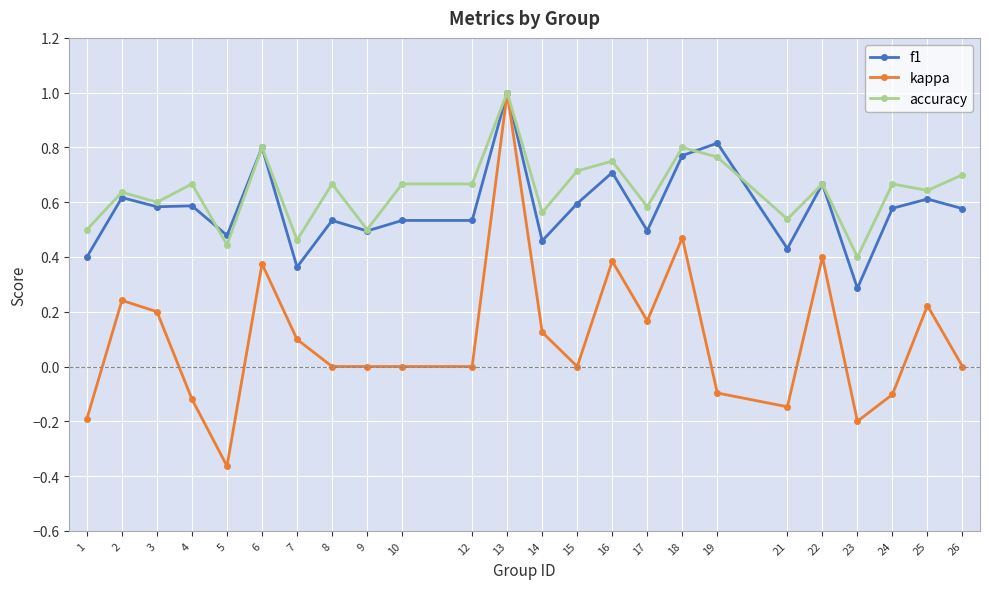

Count the number of data series in this chart.

3